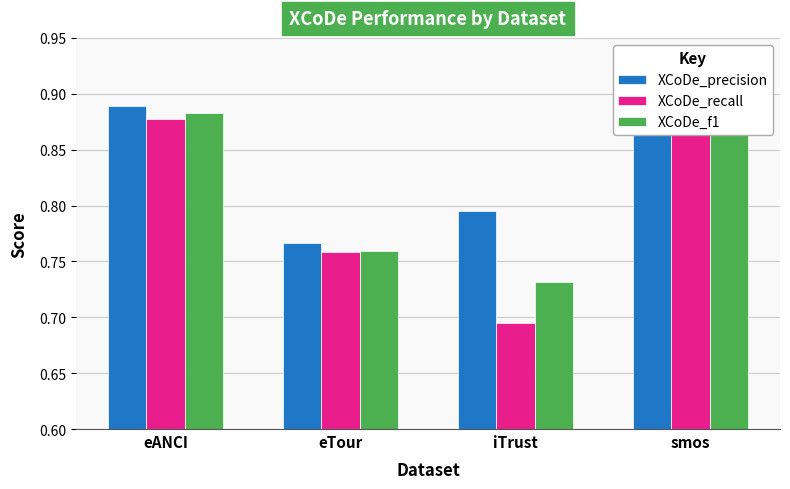

What are all the series names shown in the legend?

XCoDe_precision, XCoDe_recall, XCoDe_f1